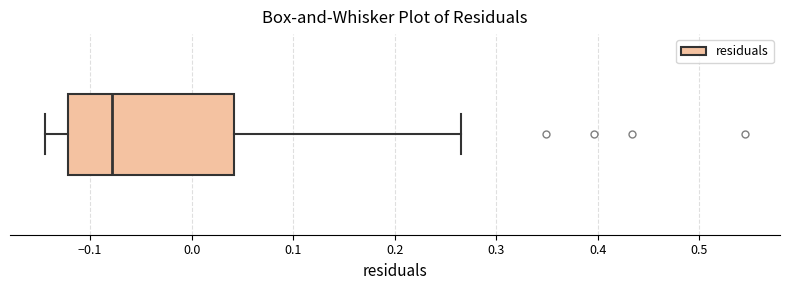

Read this box plot against the x-axis: the position of the median line, the range covered by the box, and the ends of both whiskers. The values are not printed on the chart, so give them approximately, as read against the axis.

median -0.08, box -0.12 to 0.04, whiskers -0.14 to 0.27